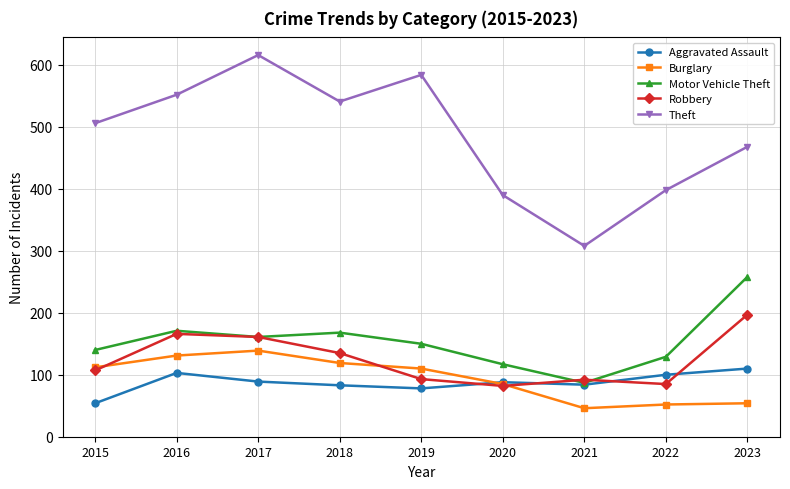

Between 2019 and 2021, which series saw the biggest shift?

Theft